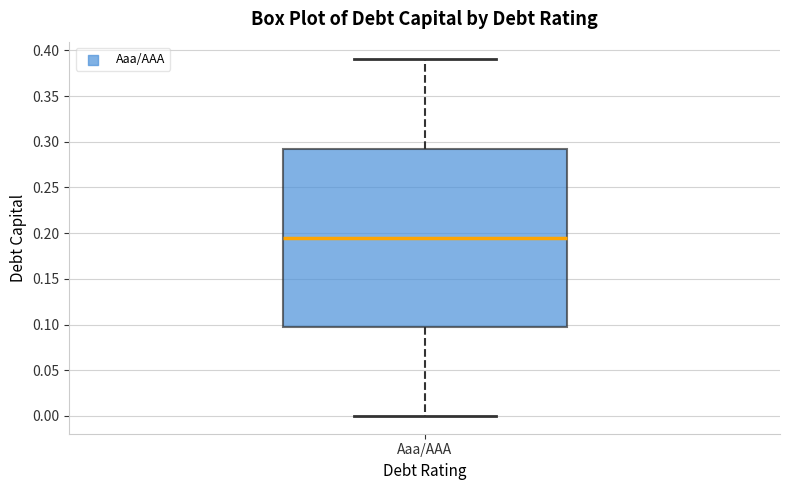

Read this box plot against the y-axis: the position of the median line, the range covered by the box, and the ends of both whiskers. The values are not printed on the chart, so give them approximately, as read against the axis.

median 0.195, box 0.100 to 0.295, whiskers 0.000 to 0.390